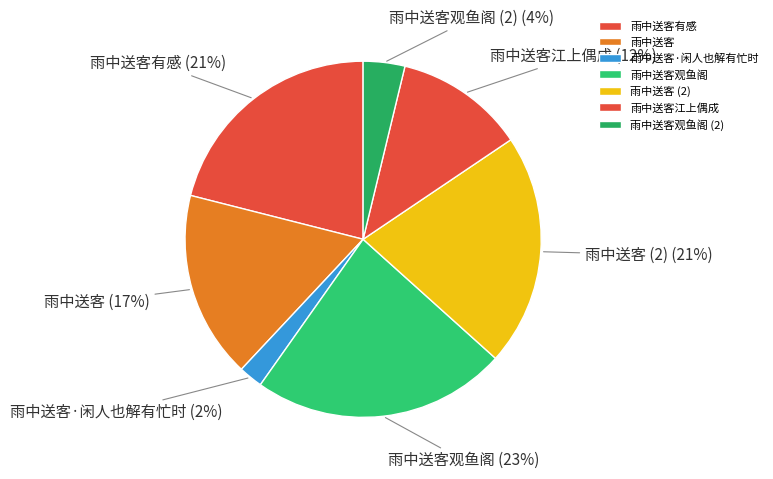

Which category has the biggest portion of the pie?

雨中送客观鱼阁